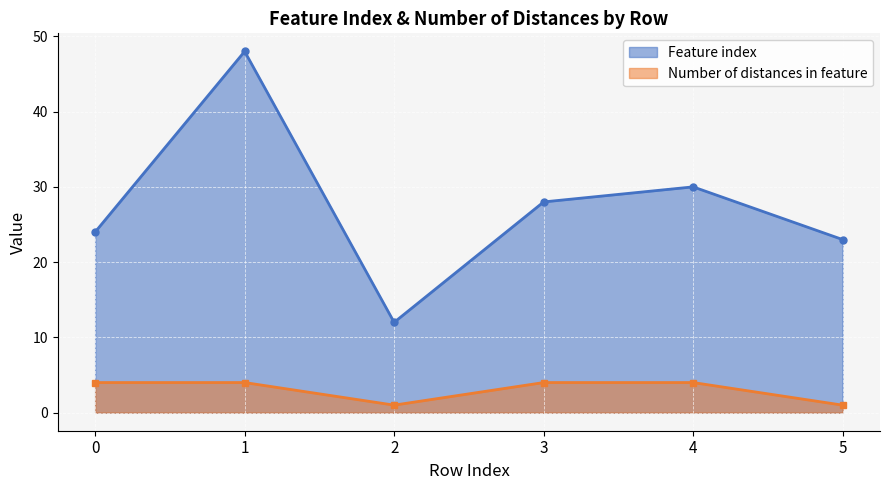

What is the value of the Number of distances in feature point at the 5th from the left?

4